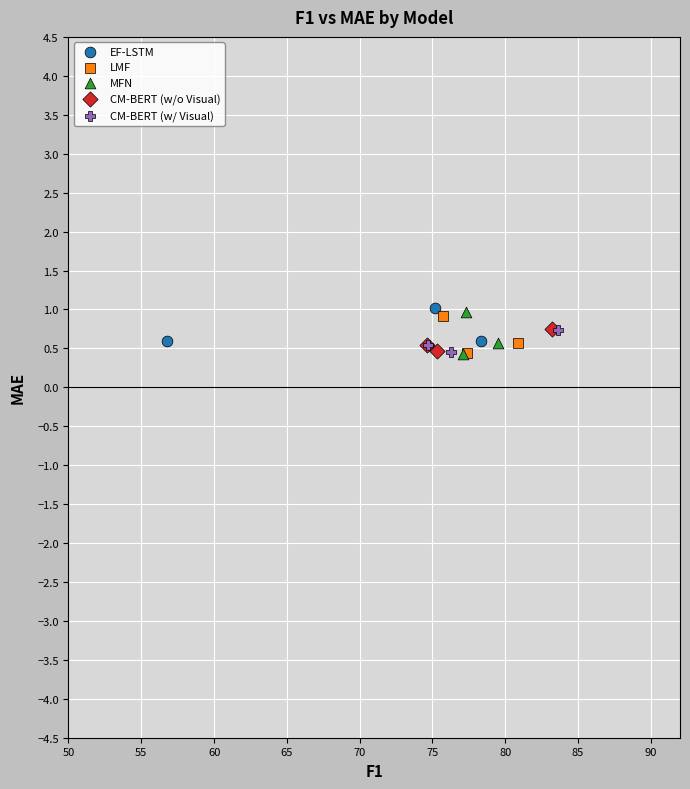

What are all the series names shown in the legend?

EF-LSTM, LMF, MFN, CM-BERT (w/o Visual), CM-BERT (w/ Visual)